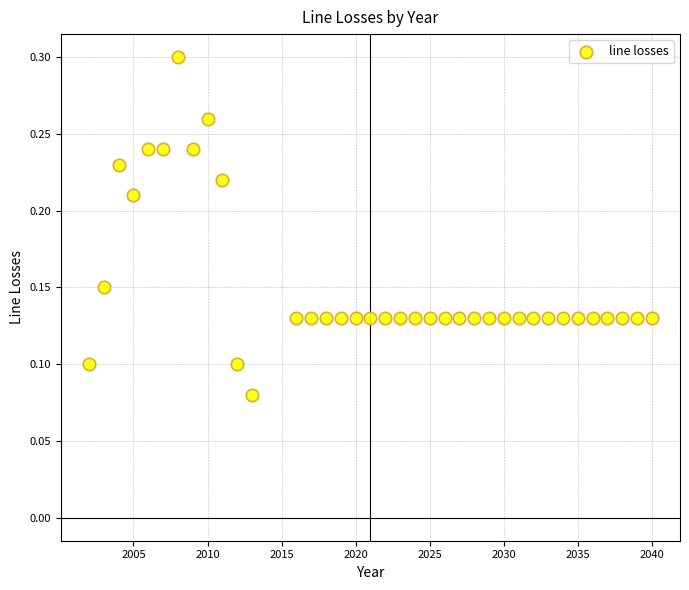

What is the range of X values (max minus min)?

38.0